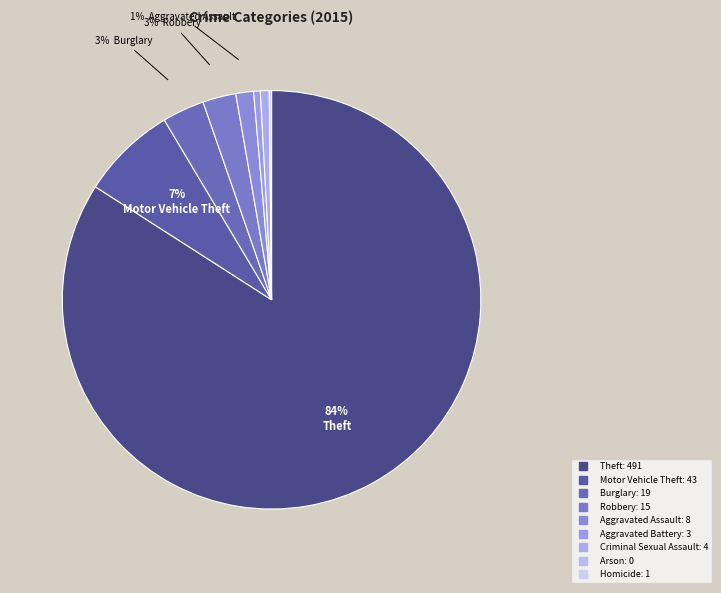

What percentage is the Robbery slice, to the nearest percent?

3%